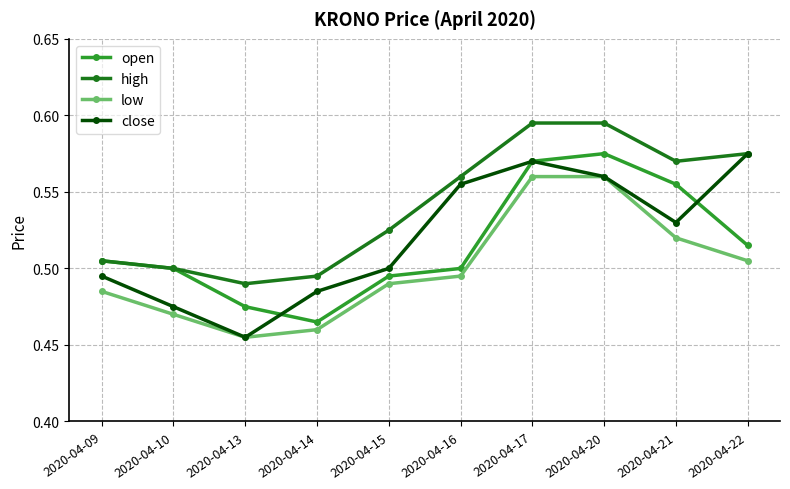

How many open values are between 0 and 1?

10